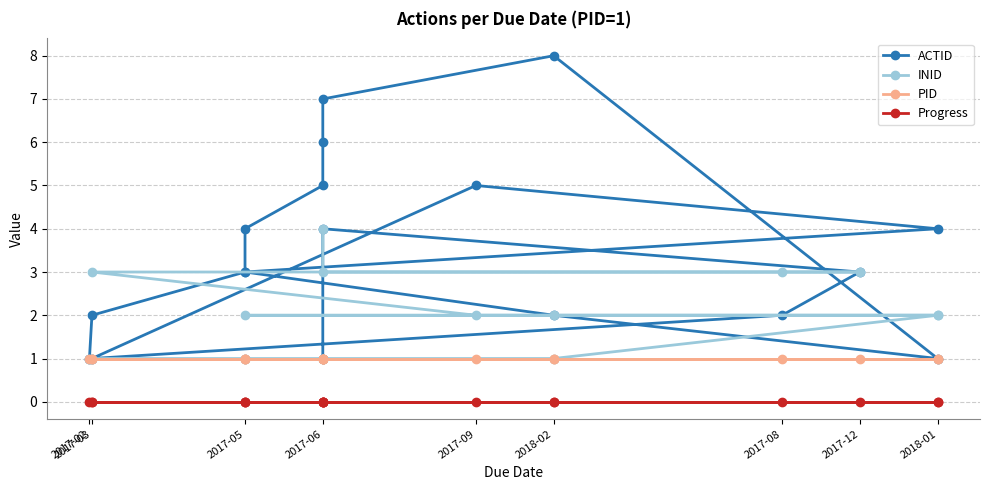

List the series in order of their peak value, lowest first.

Progress, PID, INID, ACTID